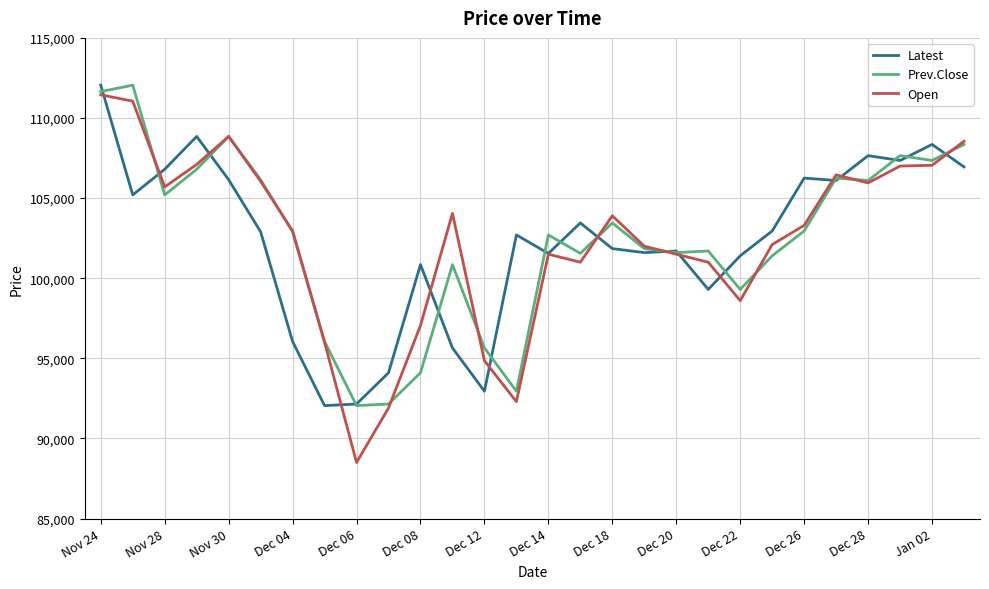

Which series has the widest spread of values?

Open